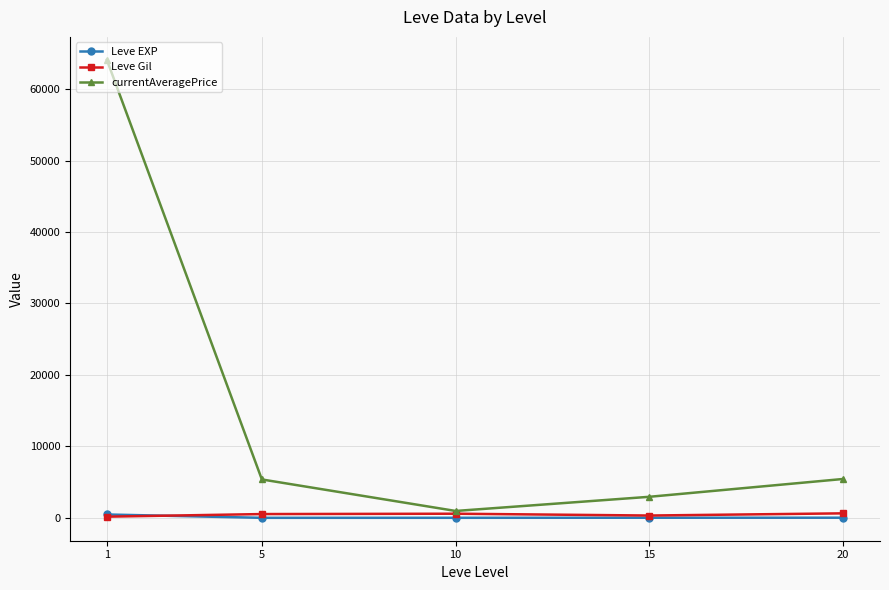

What is the value of the Leve Gil point at the 4th from the left?

323.3